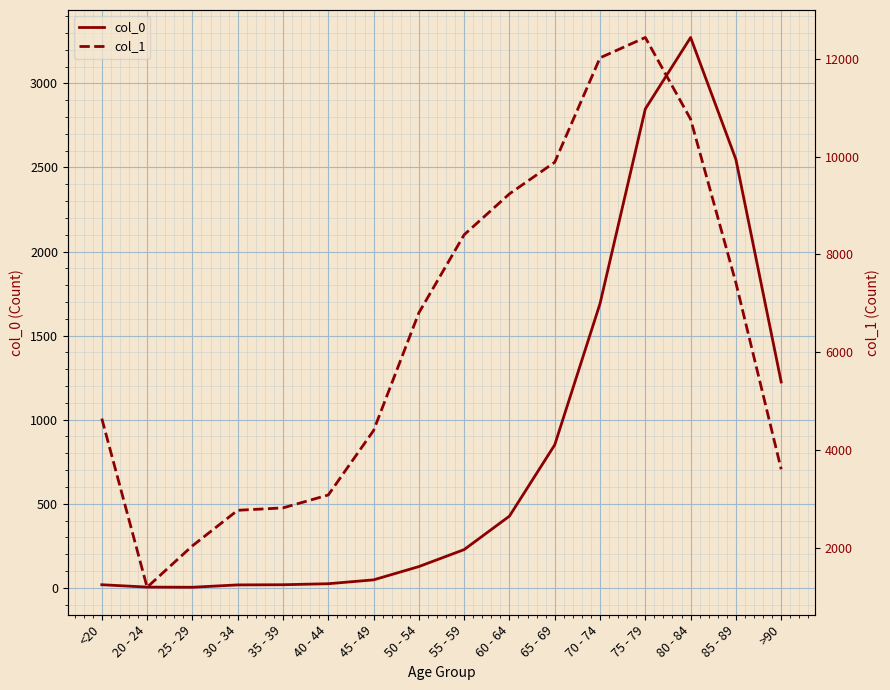

The value of col_1 at 30 - 34 is 2765. True or false?

True